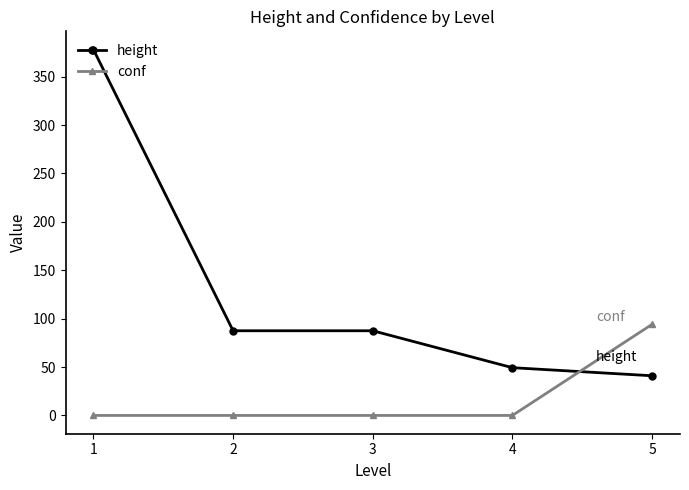

True or false: conf has more than 2 interior local peaks.

False